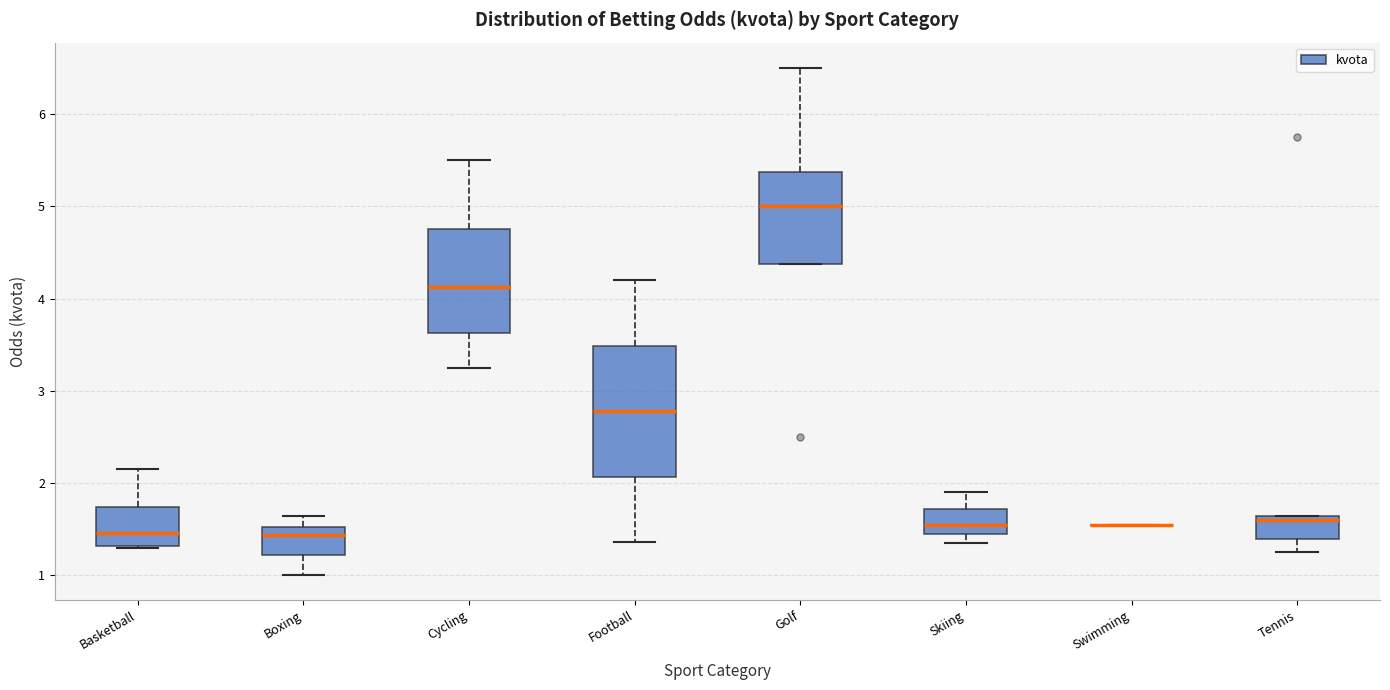

Reading left to right, read every box against the y-axis: the position of its median line, the range the box covers, and the ends of its whiskers. The values are not printed on the chart, so give them approximately, as read against the axis.

Basketball: median 1.5, box 1.3 to 1.7, whiskers 1.3 to 2.2
Boxing: median 1.4, box 1.2 to 1.5, whiskers 1.0 to 1.7
Cycling: median 4.1, box 3.6 to 4.8, whiskers 3.3 to 5.5
Football: median 2.8, box 2.1 to 3.5, whiskers 1.4 to 4.2
Golf: median 5.0, box 4.4 to 5.4, whiskers 4.4 to 6.5
Skiing: median 1.6, box 1.5 to 1.7, whiskers 1.4 to 1.9
Swimming: box collapsed to a line at 1.6, whiskers 1.6 to 1.6
Tennis: median 1.6, box 1.4 to 1.7, whiskers 1.3 to 1.7